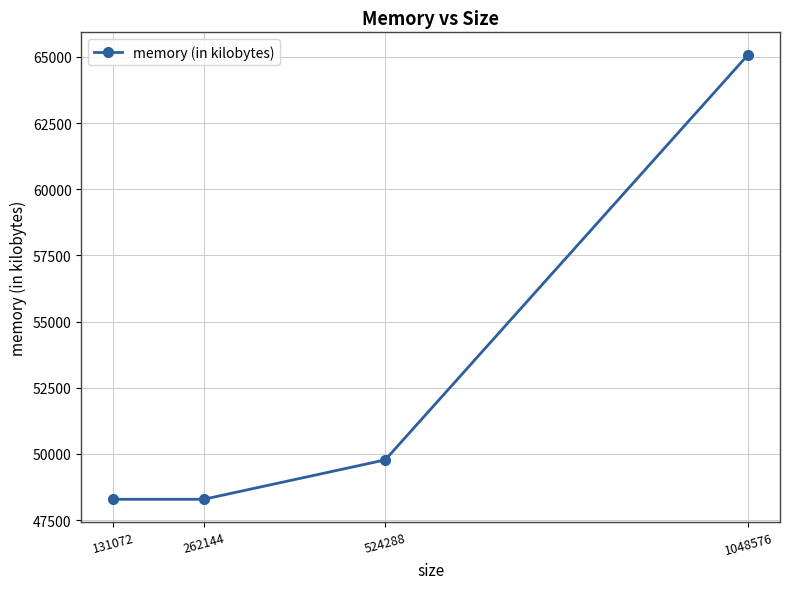

The chart shows a value of 66145 at 131072. True or false?

False